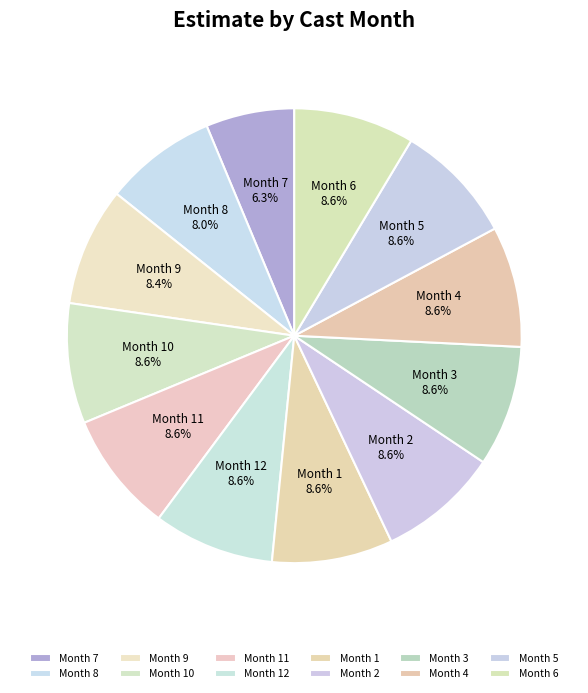

Is there any slice that represents more than half of the pie?

No